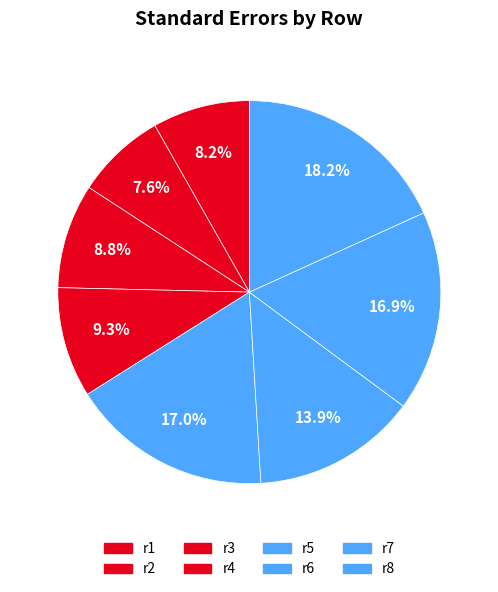

How many segments does this pie chart have?

8